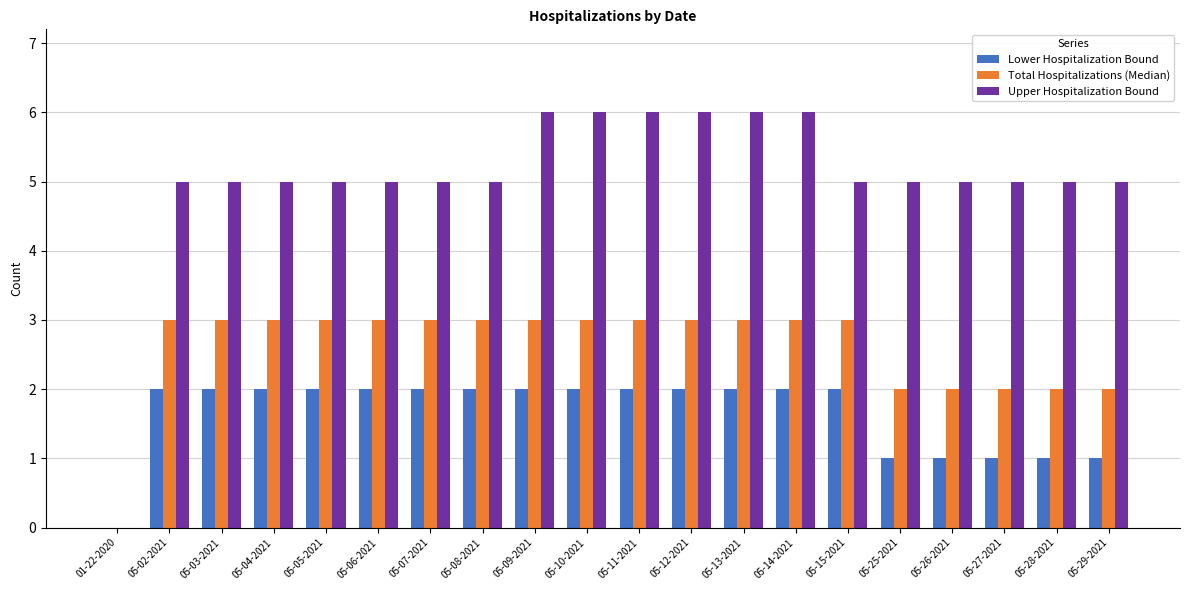

How many distinct data groups are displayed?

3